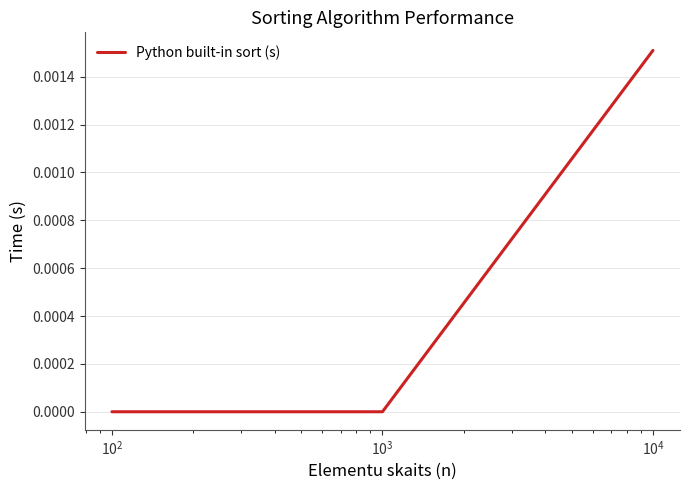

Count the number of data series in this chart.

1